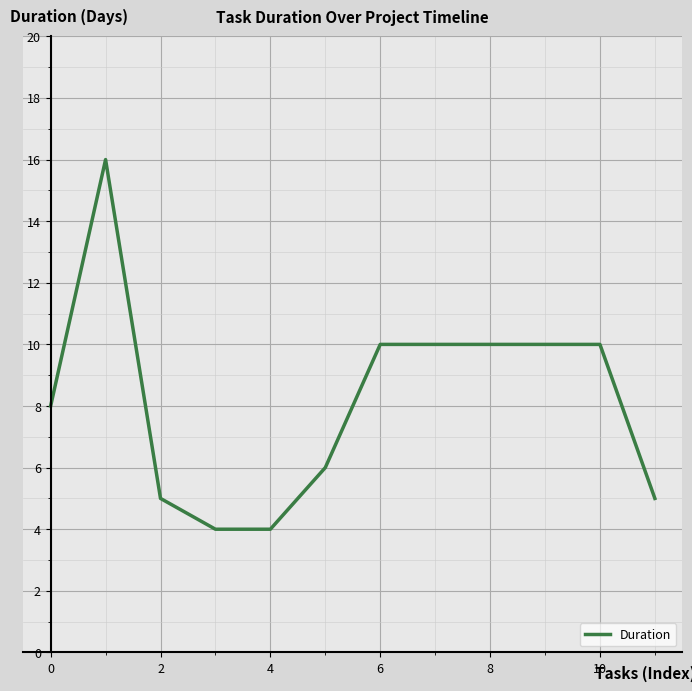

What is the maximum value shown in the chart?

16